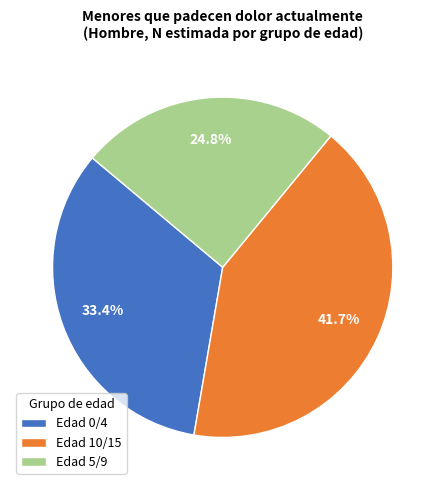

Rank the categories by value from highest to lowest.

Edad 10/15, Edad 0/4, Edad 5/9